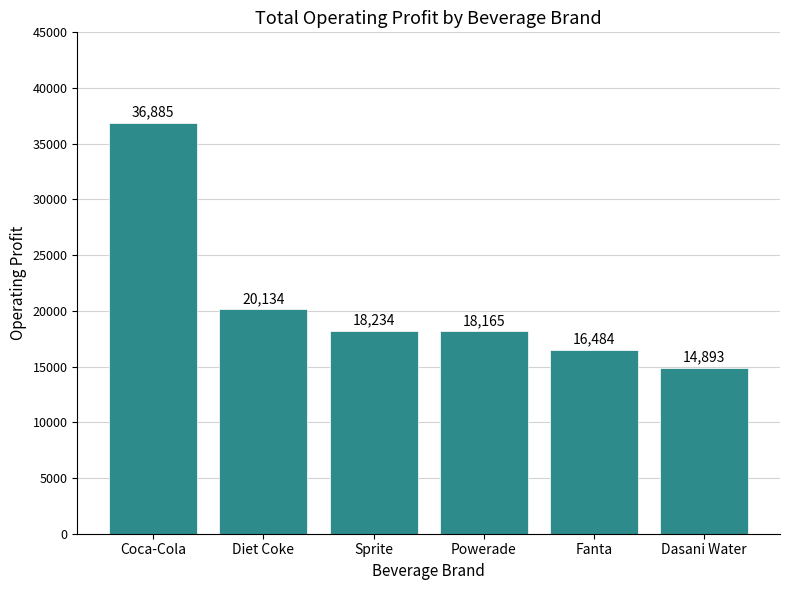

What is the difference between the second highest and minimum values?

5241